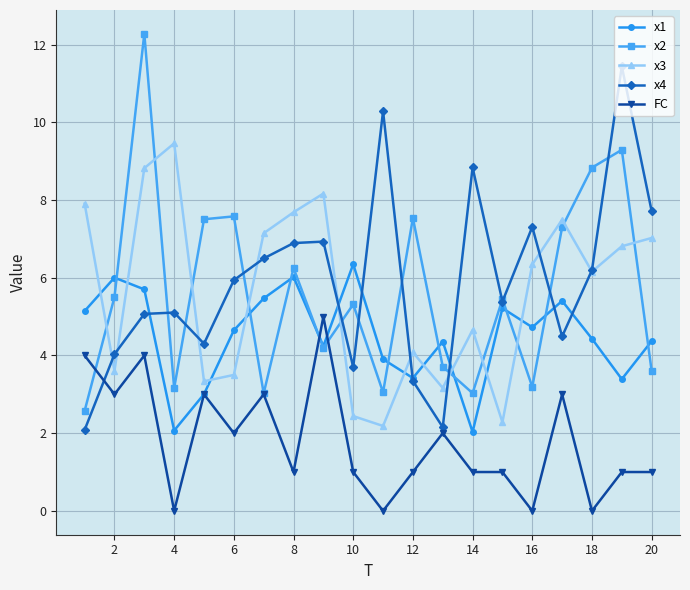

List the series in order of their peak value, lowest first.

FC, x1, x3, x4, x2